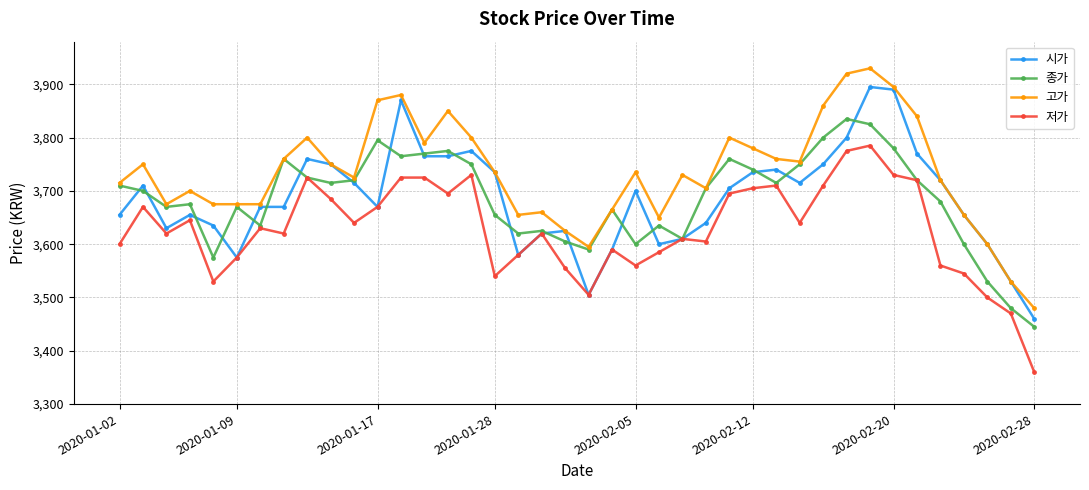

How many data points in 종가 are less than 3705?

20